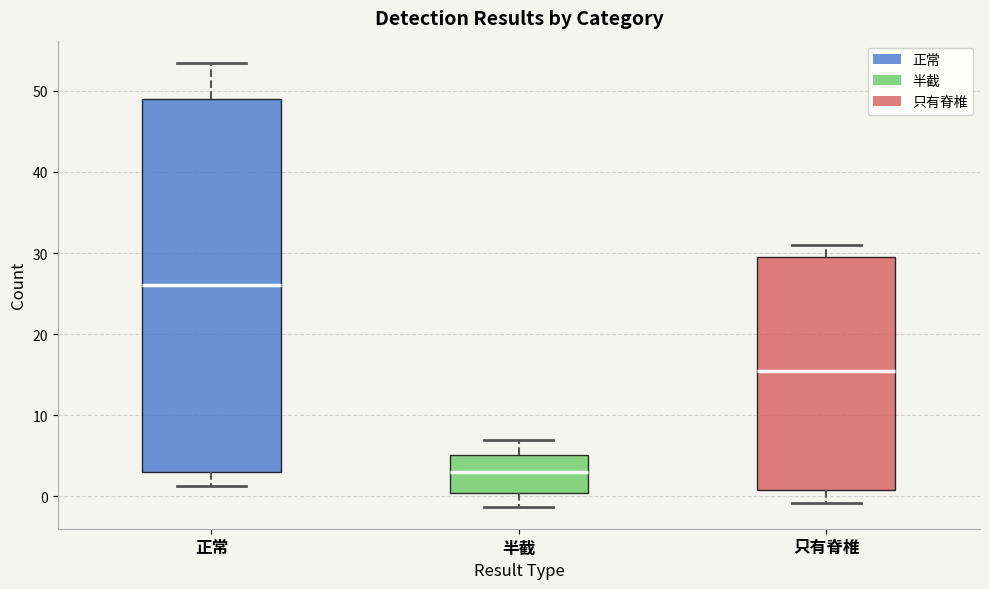

Which box's median line is the highest?

正常